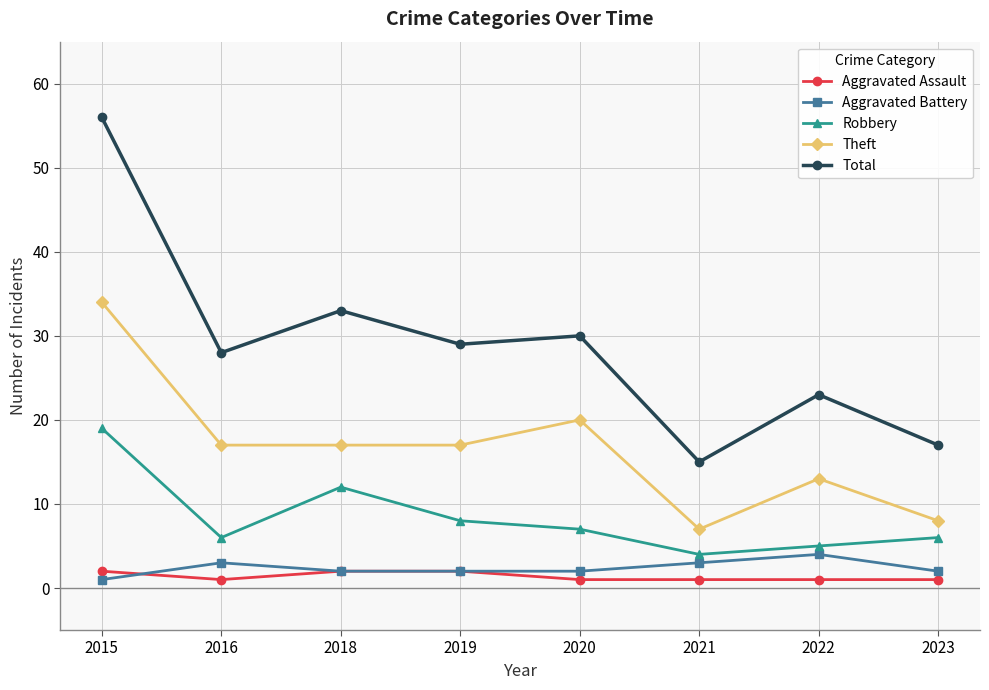

How many data points does each series have?

8